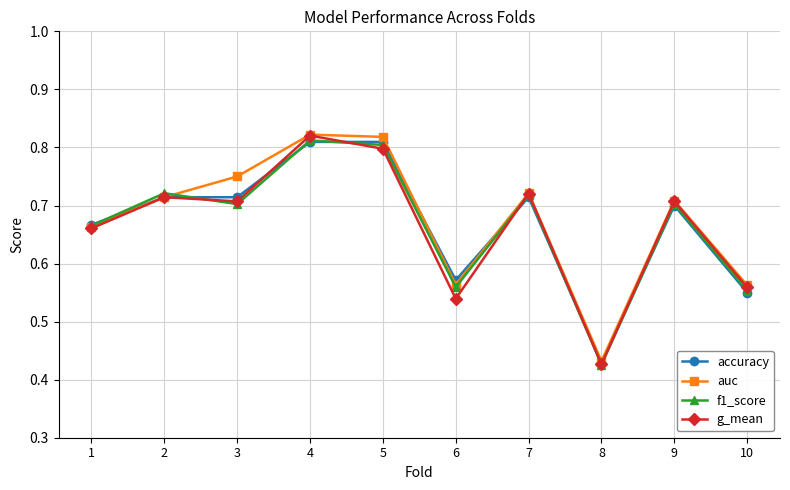

At which category does f1_score reach its first local peak?

2